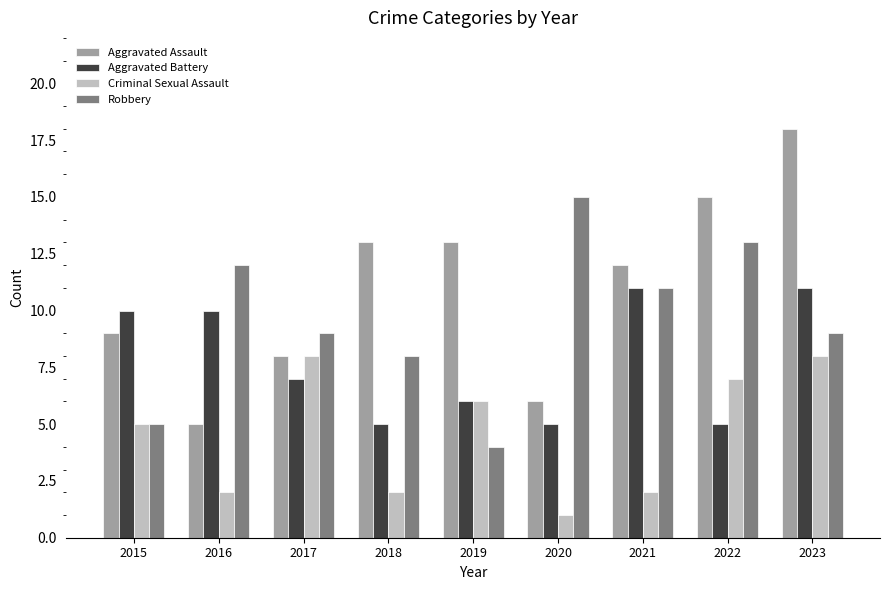

What is the value of the Robbery bar at the 4th from the left?

8